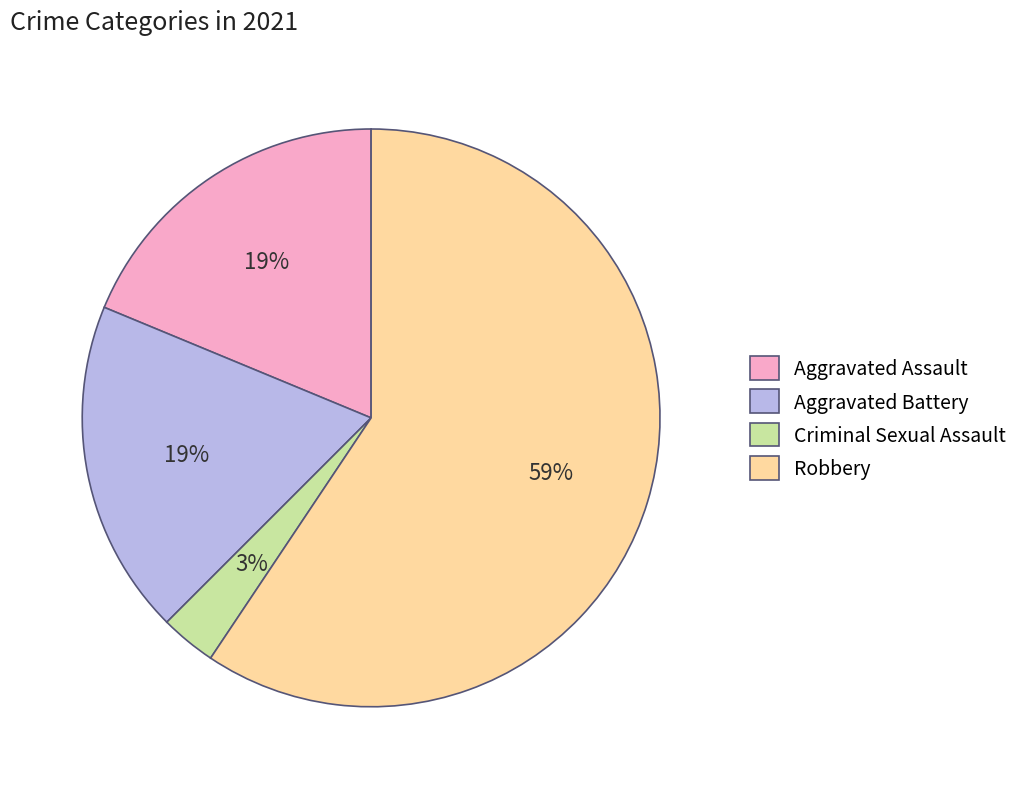

True or false: Robbery accounts for 54% of the total.

False